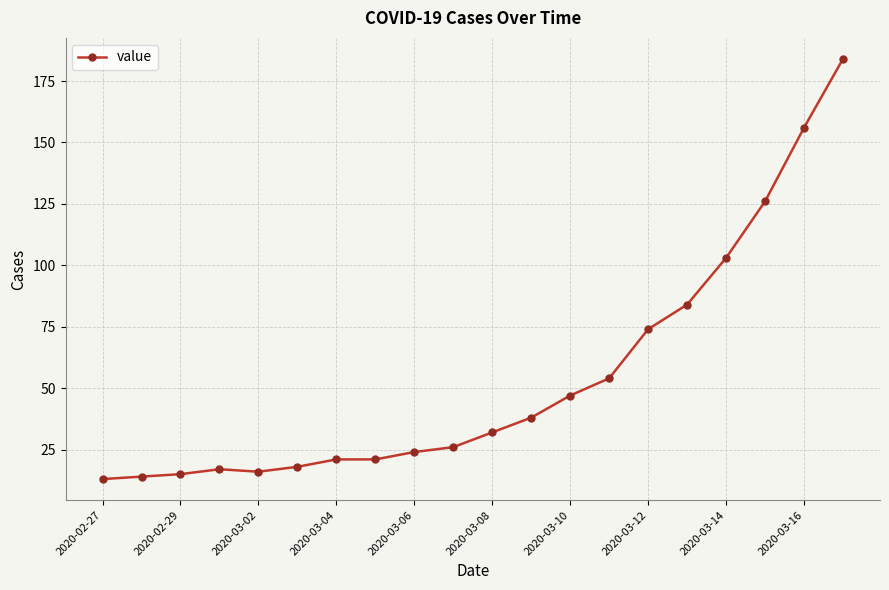

Reading left to right, list all the values displayed in this chart.

13	14	15	17	16	18	21	21	24	26	32	38	47	54	74	84	103	126	156	184